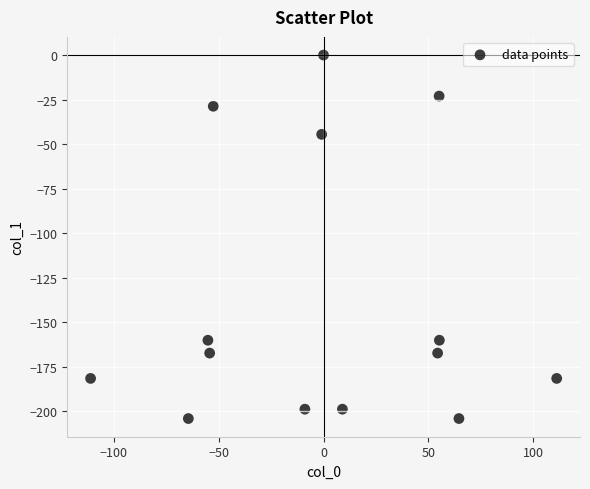

What is the range of Y values (max minus min)?

204.2